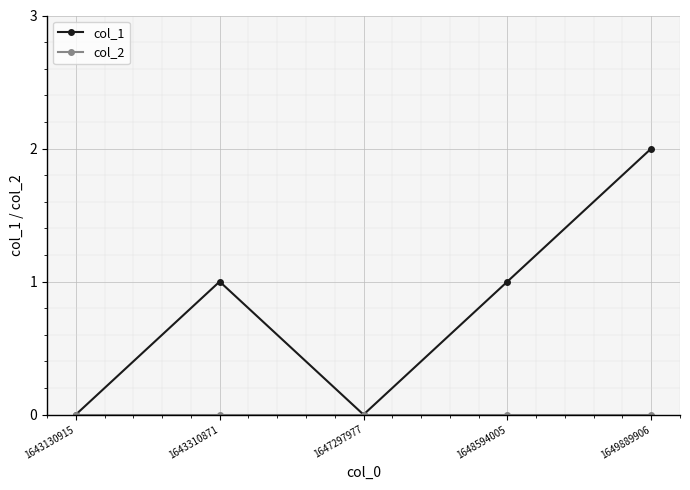

How many distinct data groups are displayed?

2